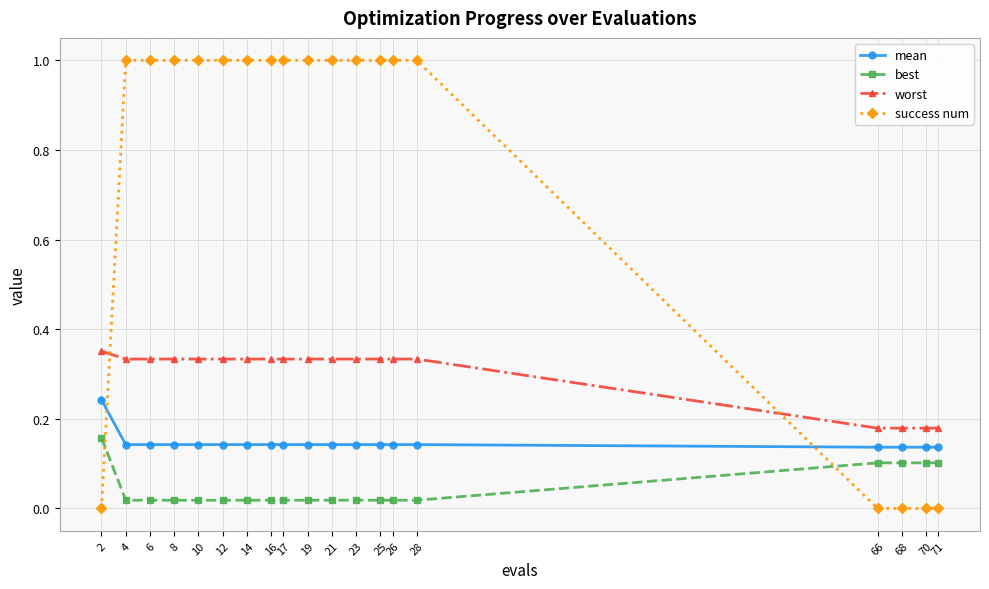

Which series has the largest total across all categories?

success num